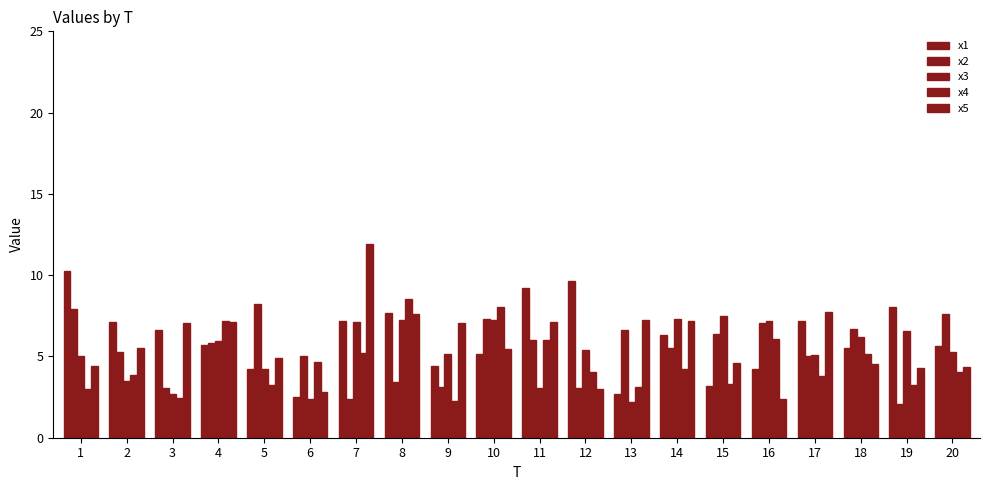

Reading left to right, transcribe all the data shown in this chart.

x1: 1=10.3	2=7.1	3=6.6	4=5.7	5=4.2	6=2.5	7=7.2	8=7.7	9=4.4	10=5.2	11=9.2	12=9.7	13=2.7	14=6.3	15=3.2	16=4.2	17=7.2	18=5.5	19=8.0	20=5.7
x2: 1=7.9	2=5.3	3=3.0	4=5.8	5=8.2	6=5.0	7=2.4	8=3.4	9=3.1	10=7.3	11=6.0	12=3.0	13=6.6	14=5.5	15=6.4	16=7.0	17=5.0	18=6.7	19=2.1	20=7.6
x3: 1=5.0	2=3.5	3=2.7	4=5.9	5=4.2	6=2.4	7=7.1	8=7.3	9=5.2	10=7.2	11=3.1	12=5.4	13=2.2	14=7.3	15=7.5	16=7.2	17=5.1	18=6.2	19=6.6	20=5.3
x4: 1=3.0	2=3.8	3=2.5	4=7.2	5=3.2	6=4.7	7=5.2	8=8.5	9=2.3	10=8.1	11=6.0	12=4.0	13=3.1	14=4.2	15=3.3	16=6.1	17=3.8	18=5.2	19=3.2	20=4.0
x5: 1=4.4	2=5.5	3=7.1	4=7.1	5=4.9	6=2.8	7=11.9	8=7.6	9=7.0	10=5.4	11=7.1	12=3.0	13=7.3	14=7.2	15=4.6	16=2.4	17=7.7	18=4.5	19=4.3	20=4.3